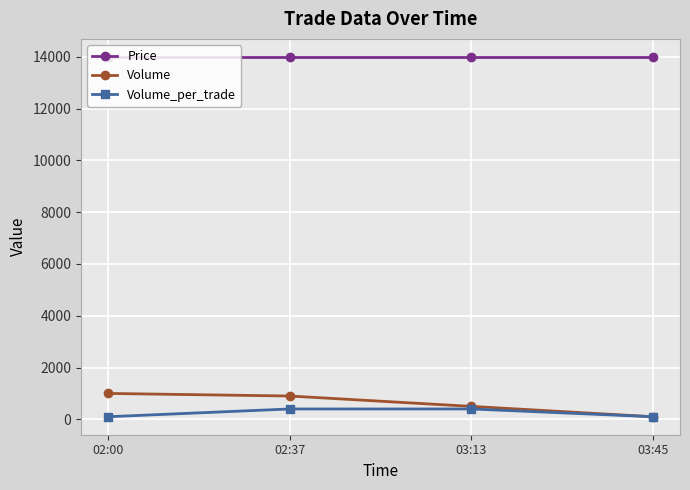

The Volume series shows 1000 at 02:00. True or false?

True